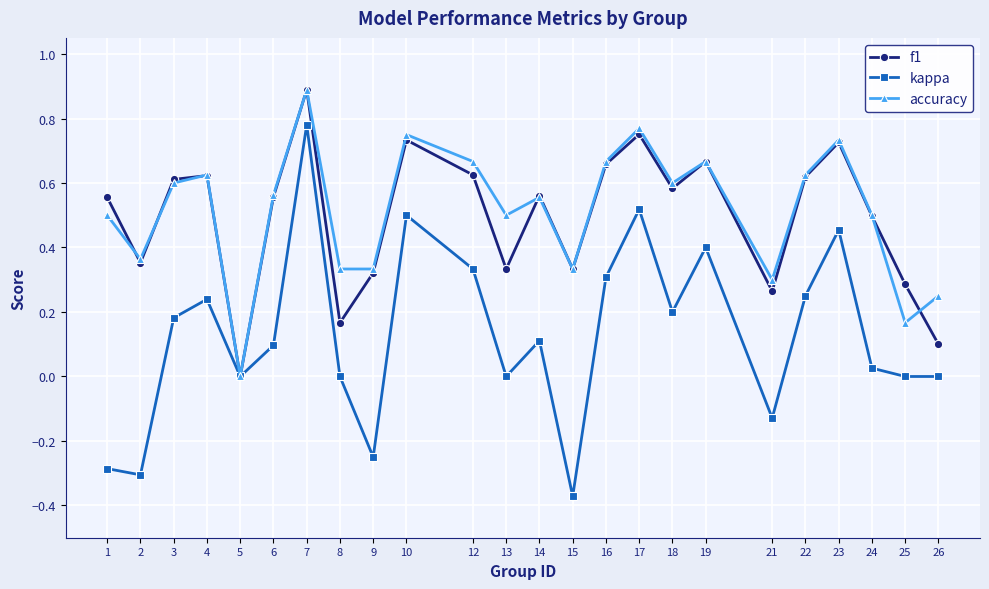

Which series has the largest range (max minus min)?

kappa